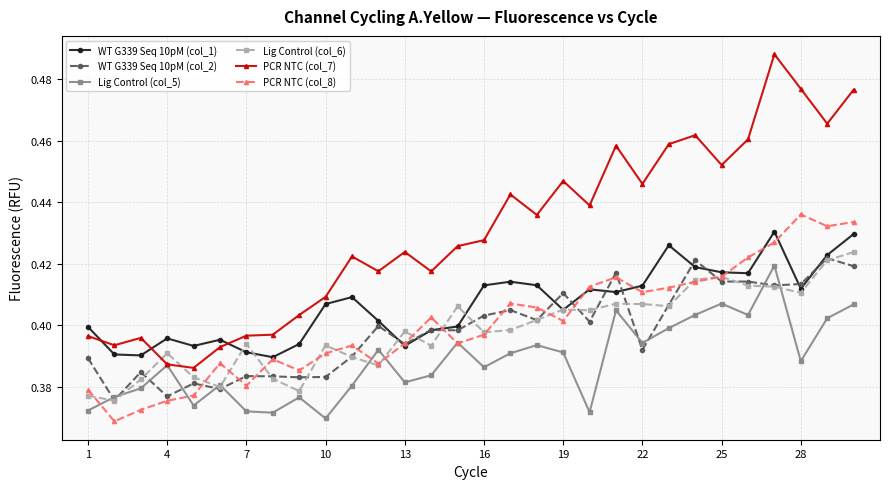

True or false: PCR NTC (col_8) and PCR NTC (col_7) intersect in this chart.

False